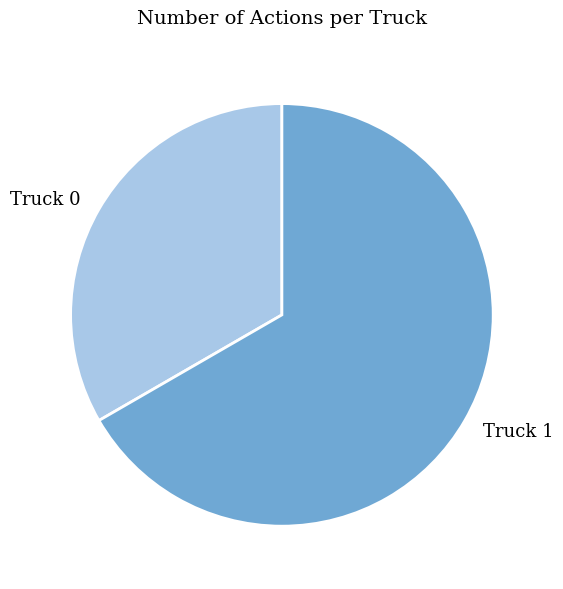

Which slice is the largest?

Truck 1